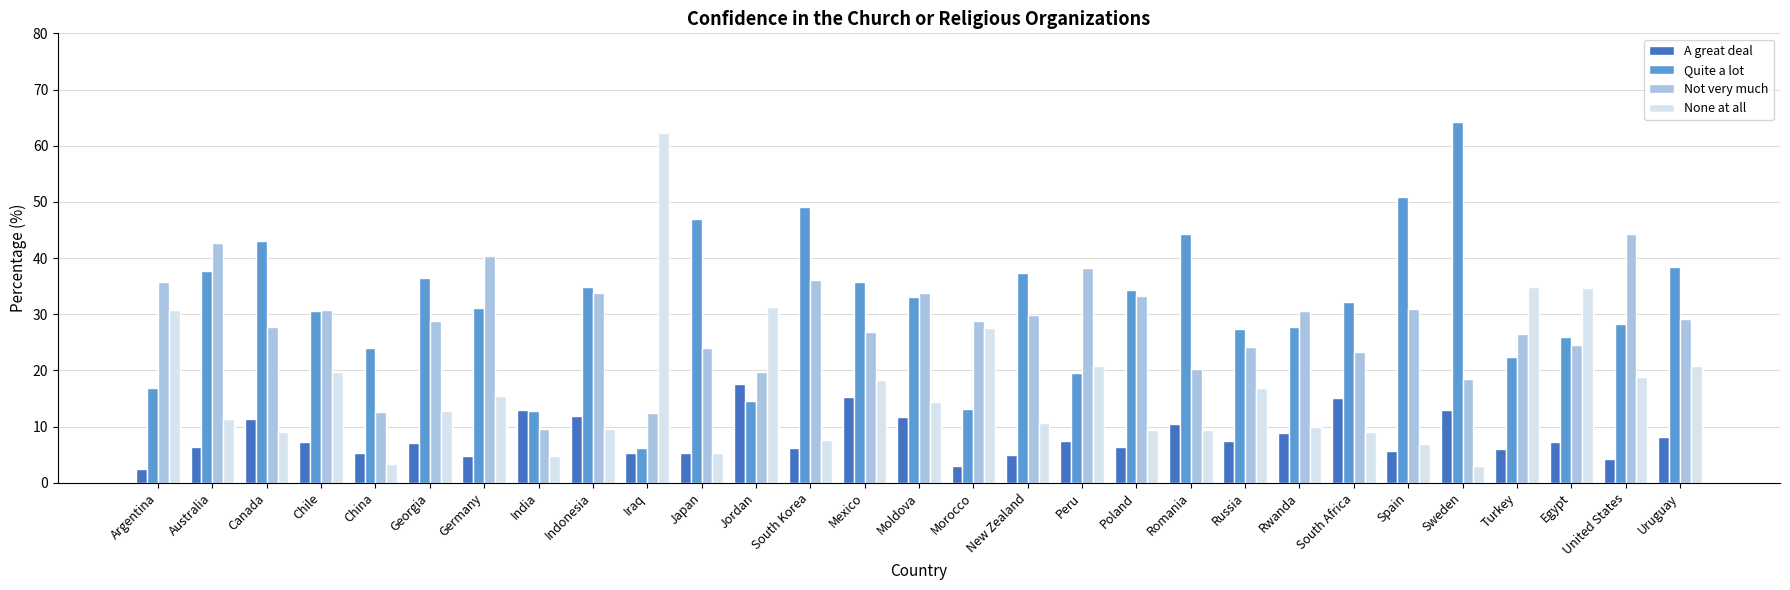

What is the difference between the highest and lowest values at Egypt?

27.5